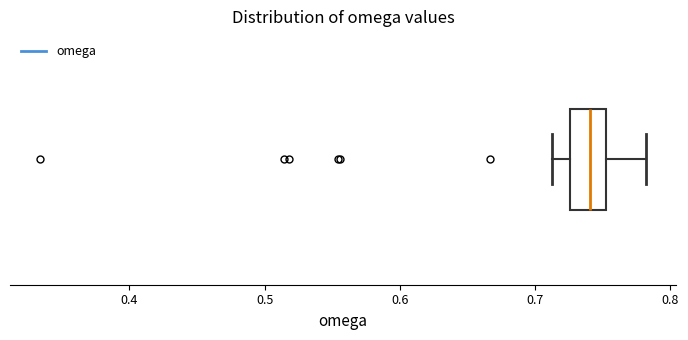

Transcribe this box plot: give where the median line is, the range the box spans, and where the two whiskers end, as read against the x-axis. The values are not printed on the chart, so give them approximately, as read against the axis.

median 0.74, box 0.73 to 0.75, whiskers 0.71 to 0.78